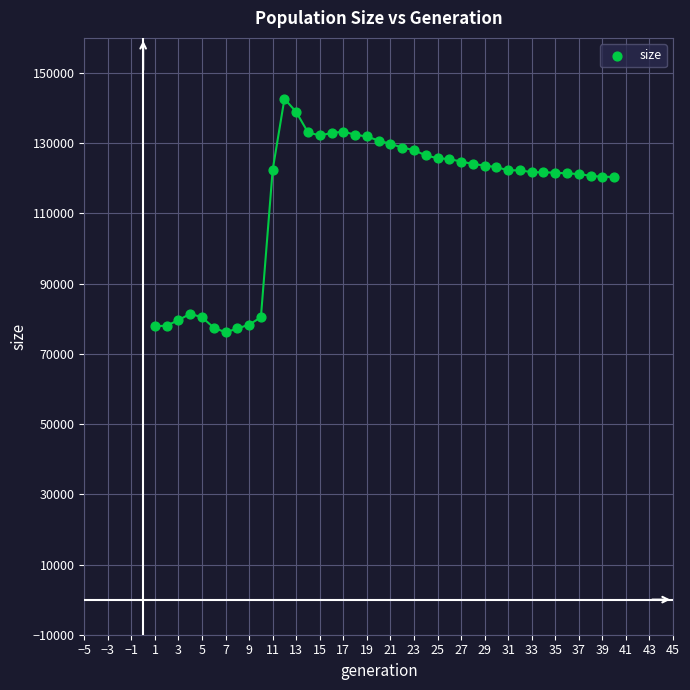

What is the range of Y values (max minus min)?

66526